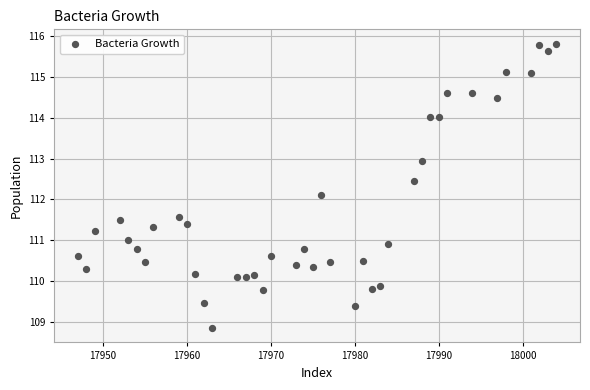

What is the range of Y values (max minus min)?

7.0